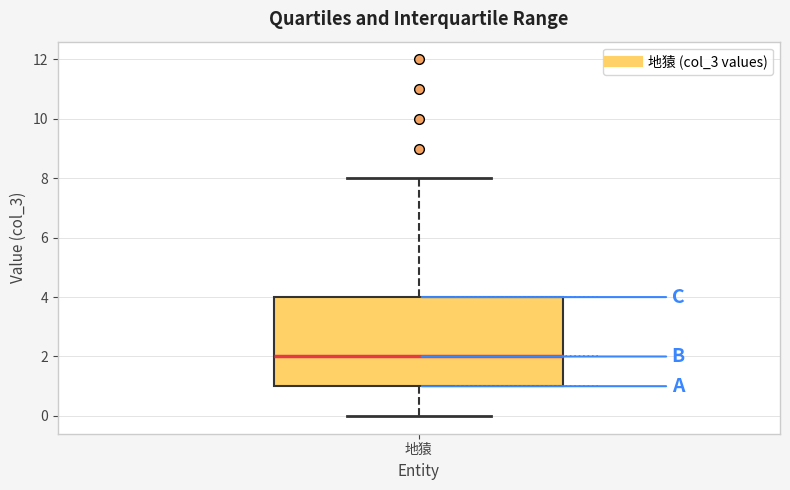

Read this box plot against the y-axis: the position of the median line, the range covered by the box, and the ends of both whiskers. The values are not printed on the chart, so give them approximately, as read against the axis.

median 2, box 1 to 4, whiskers 0 to 8